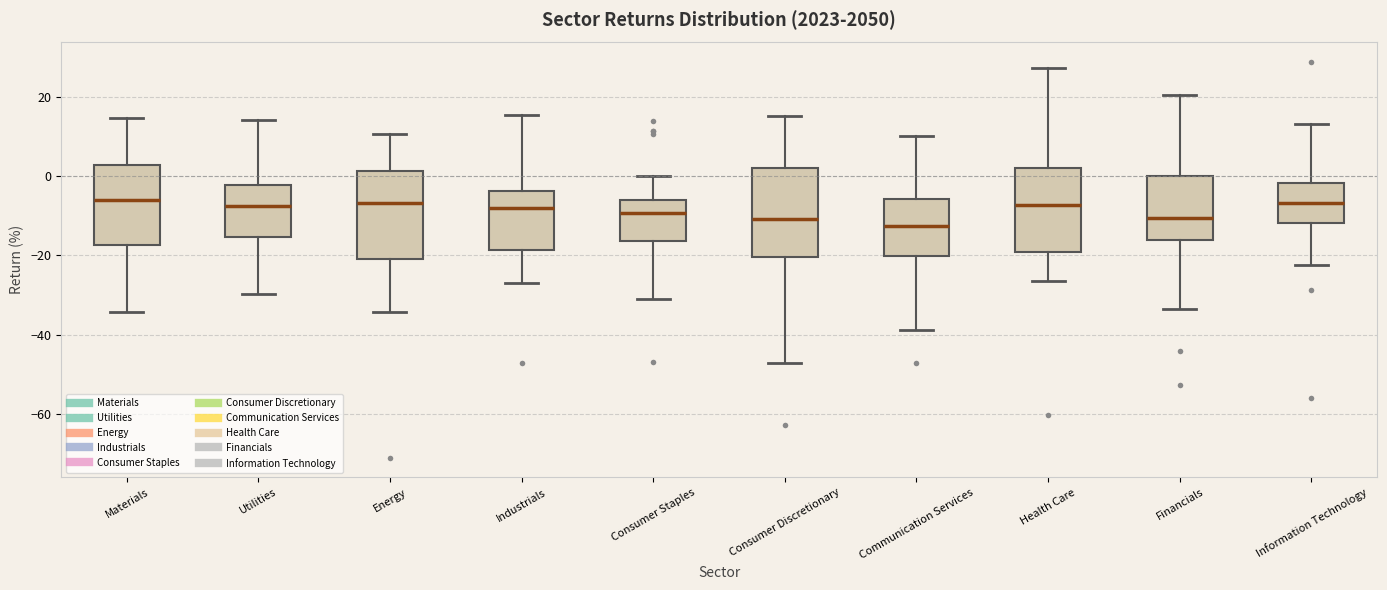

Where does the median line of the box for Consumer Staples sit on the y-axis? The values are not printed on the chart, so give them approximately, as read against the axis.

-10